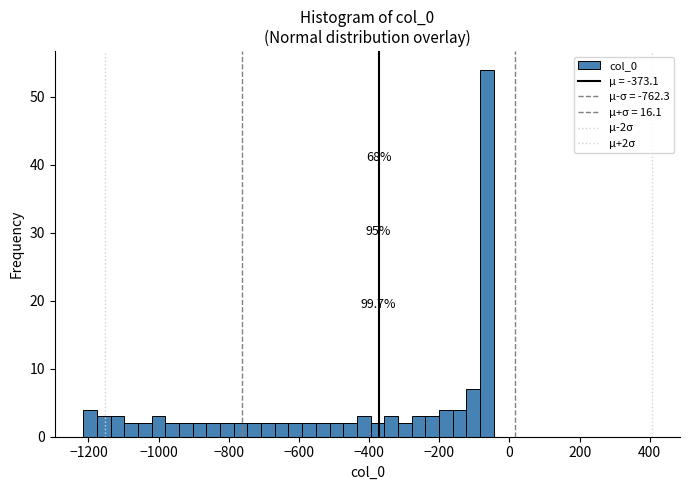

Around what value on the x-axis is the tallest bar? Give the approximate position of its centre, as read against the axis.

-60